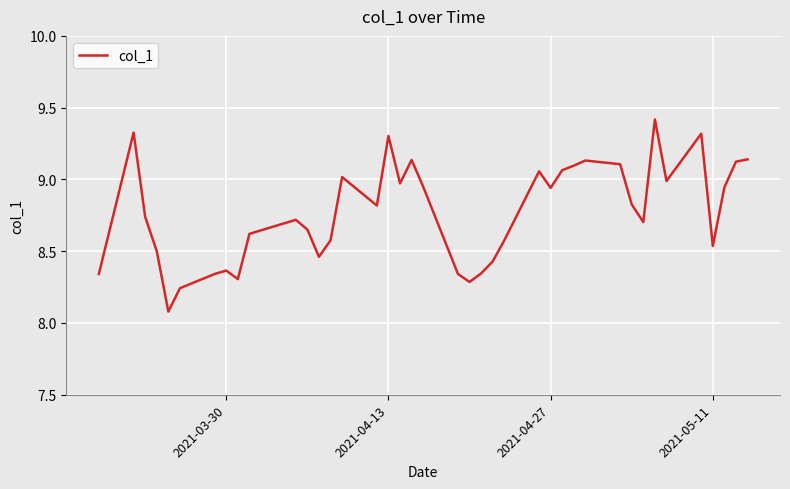

What is the smallest value displayed?

8.1